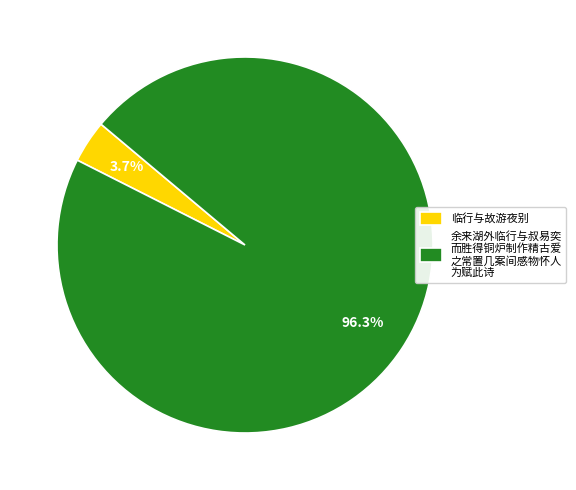

How many segments does this pie chart have?

2